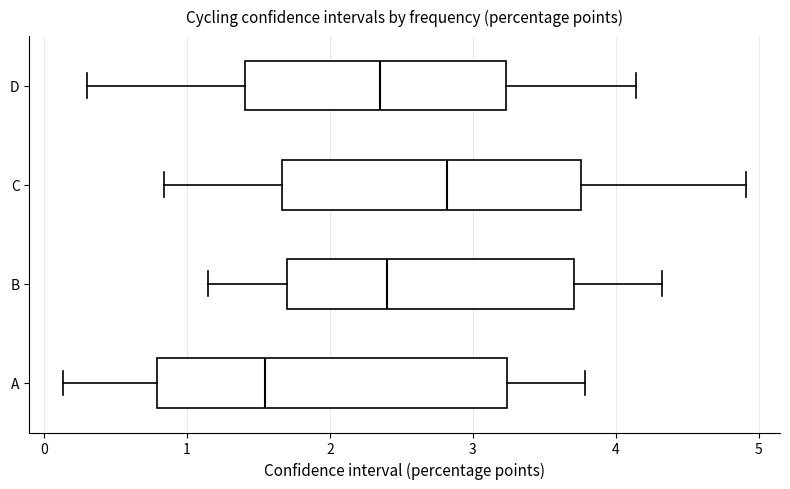

Which box's median line is the furthest to the right?

C